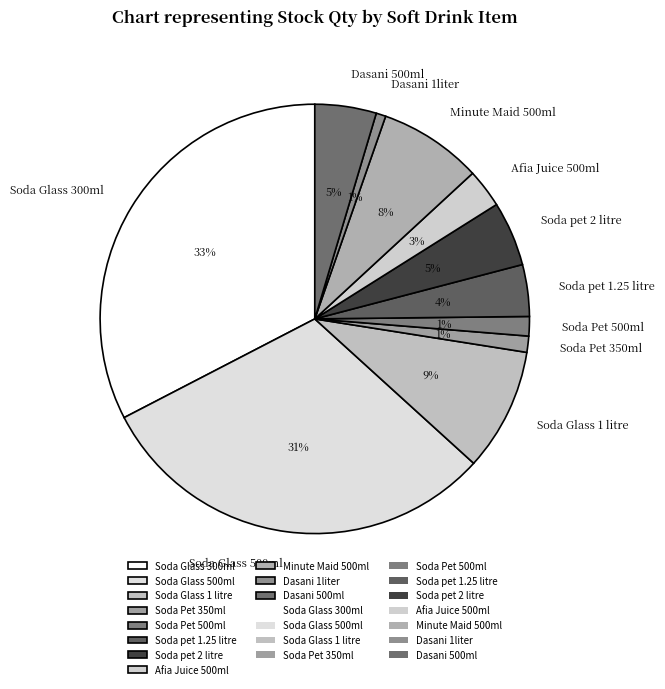

Does Soda Glass 300ml represent more than half of the total?

No